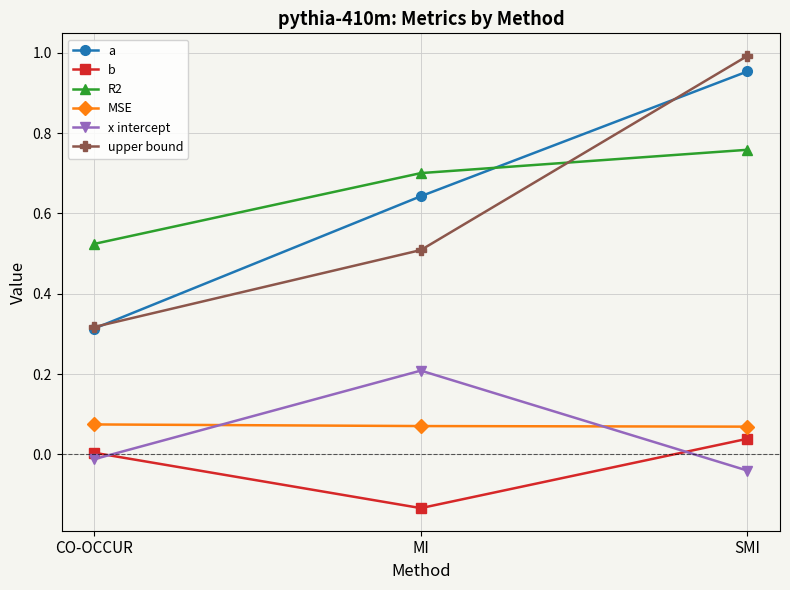

Which label corresponds to the largest value in the chart?

SMI